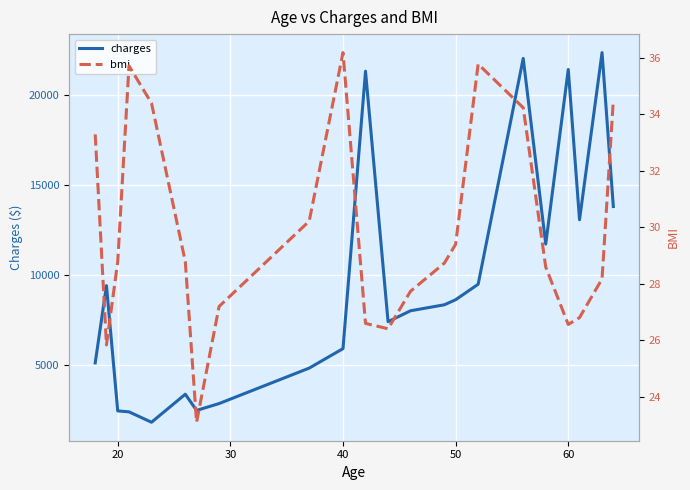

What is the highest value of the charges series?

22383.4